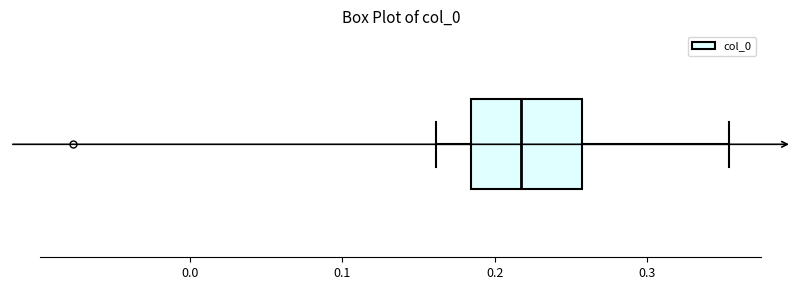

Read this box plot against the x-axis: the position of the median line, the range covered by the box, and the ends of both whiskers. The values are not printed on the chart, so give them approximately, as read against the axis.

median 0.22, box 0.18 to 0.26, whiskers 0.16 to 0.35